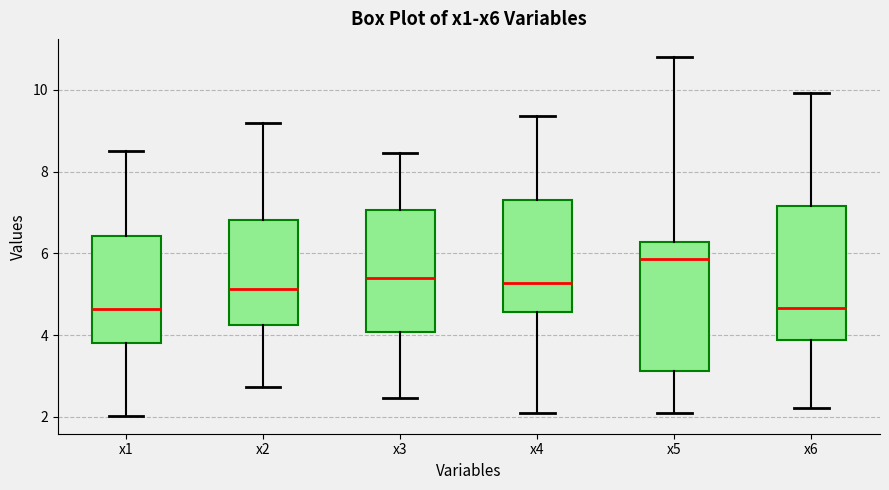

Reading left to right, read every box against the y-axis: the position of its median line, the range the box covers, and the ends of its whiskers. The values are not printed on the chart, so give them approximately, as read against the axis.

x1: median 4.6, box 3.8 to 6.4, whiskers 2.0 to 8.4
x2: median 5.2, box 4.2 to 6.8, whiskers 2.8 to 9.2
x3: median 5.4, box 4.0 to 7.0, whiskers 2.4 to 8.4
x4: median 5.2, box 4.6 to 7.4, whiskers 2.0 to 9.4
x5: median 5.8, box 3.2 to 6.2, whiskers 2.0 to 10.8
x6: median 4.6, box 3.8 to 7.2, whiskers 2.2 to 10.0